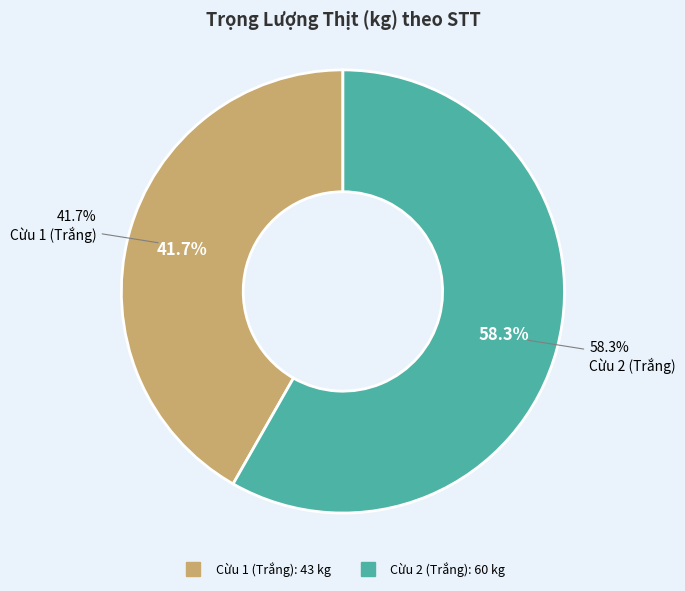

To the nearest percent, what is the average slice percentage?

50%